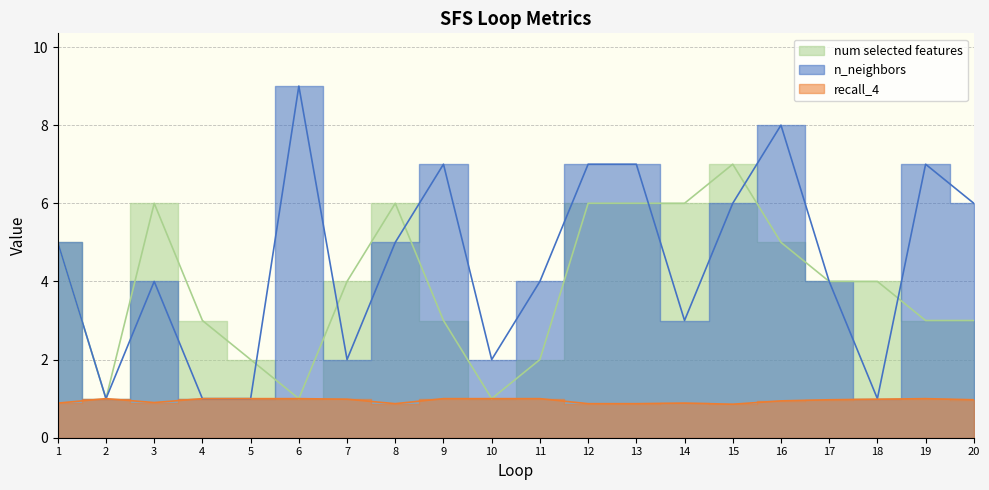

True or false: n_neighbors and recall_4 intersect in this chart.

False